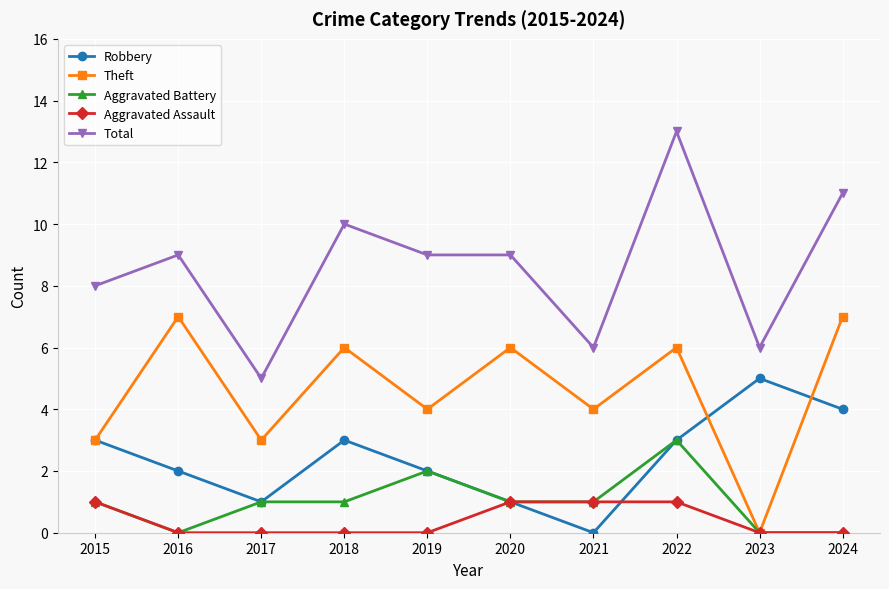

How many Robbery values are between 1 and 3?

7